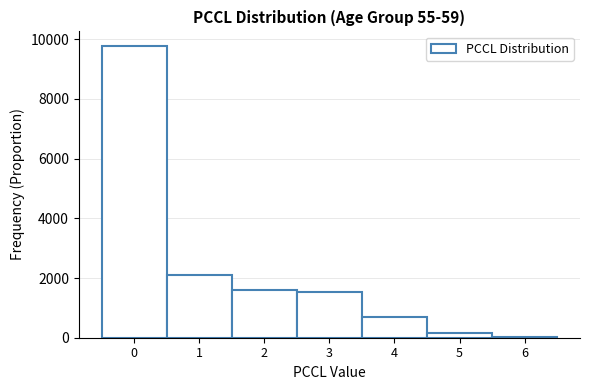

Reading left to right, transcribe this chart: for each bar, give the range it covers on the x-axis and its height. The values are not printed on the chart, so give them approximately, as read against the axis.

-0.5 to 0.5: 9800
0.5 to 1.5: 2200
1.5 to 2.5: 1600
2.5 to 3.5: 1600
3.5 to 4.5: 600
4.5 to 5.5: under 200
5.5 to 6.5: under 200